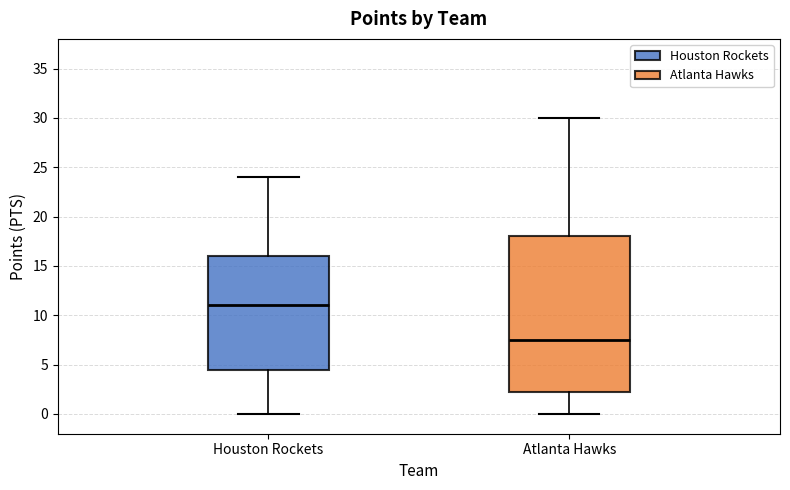

Which box is the tallest, from its lower edge to its upper edge?

Atlanta Hawks